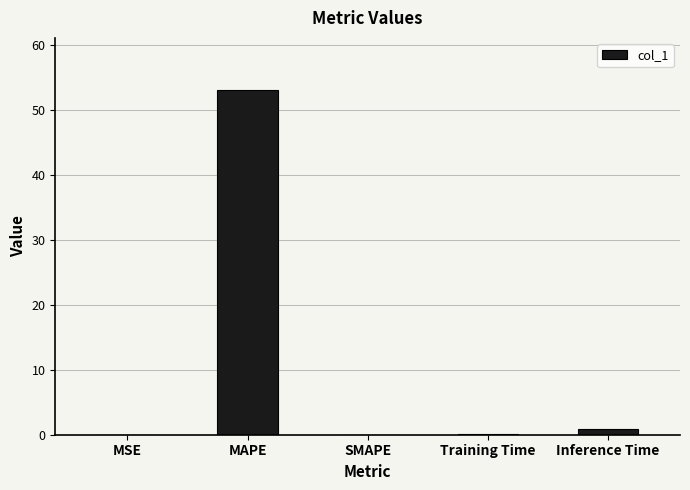

Which has a higher value, MAPE or Inference Time?

MAPE